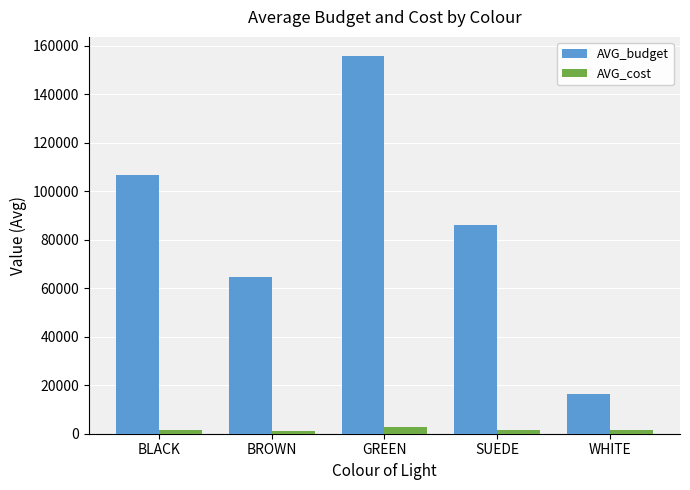

List the series in order of their overall mean, lowest first.

AVG_cost, AVG_budget